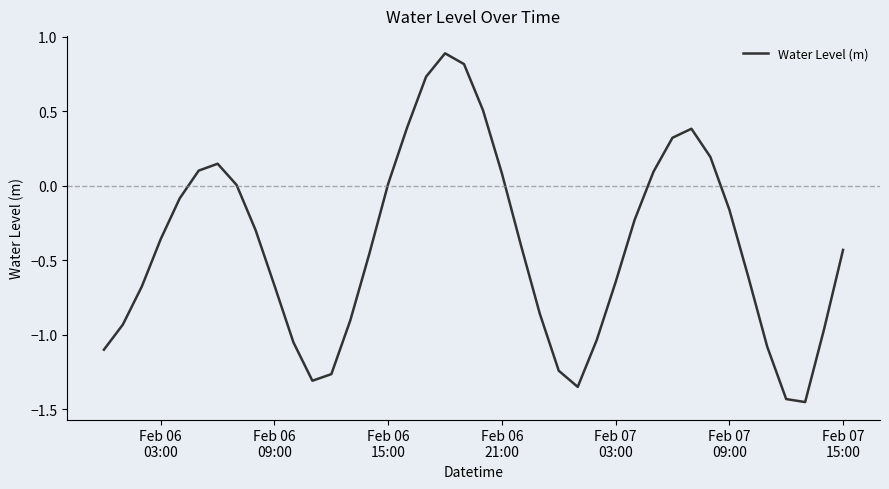

What is the maximum value shown in the chart?

0.9